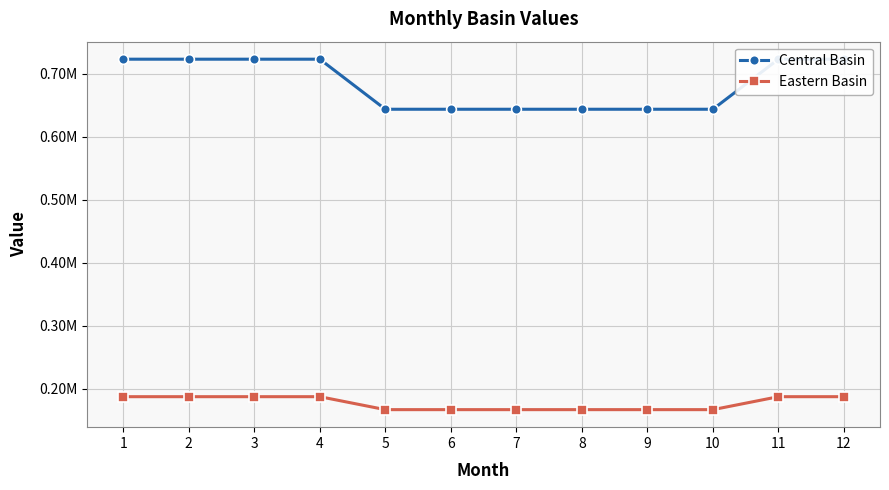

At which label does Eastern Basin reach its minimum?

5